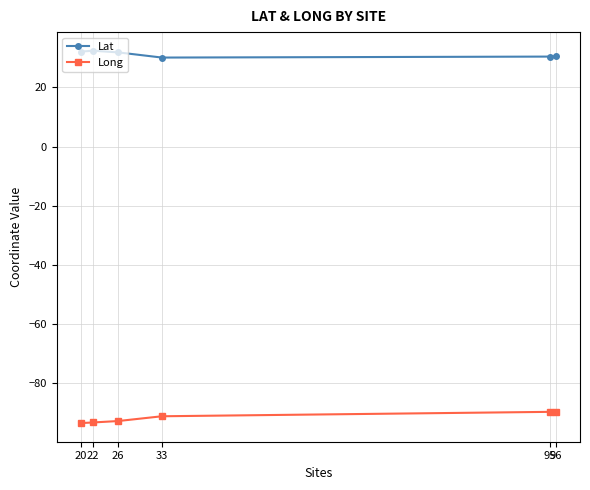

Rank the series at 95 from highest to lowest value.

Lat, Long